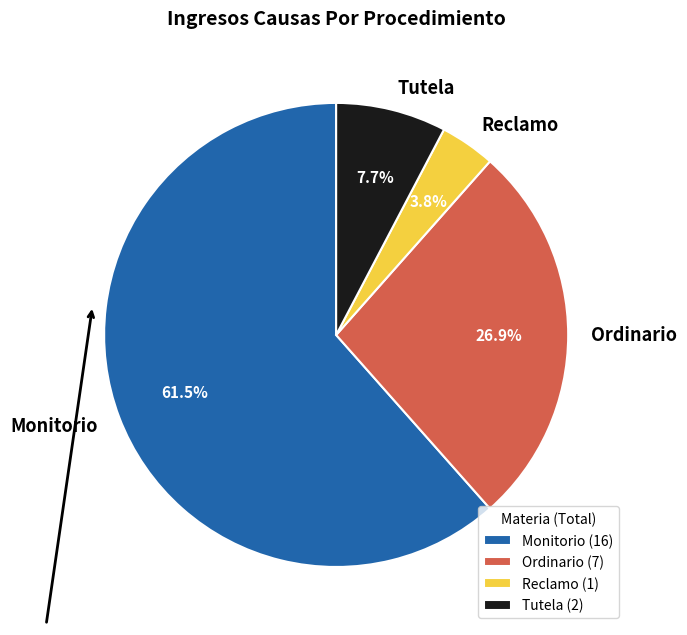

To the nearest percent, what is the difference between the largest and smallest slice percentages?

58%